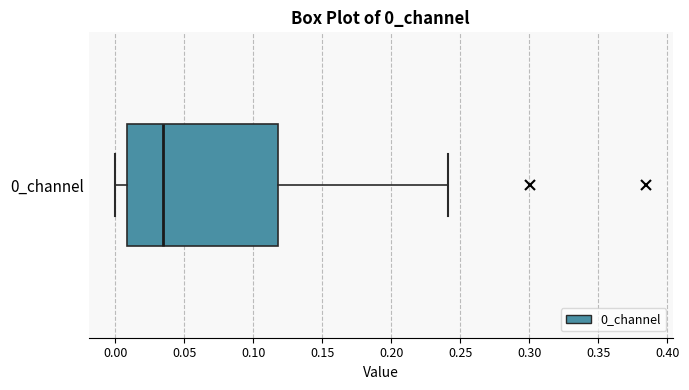

Where does the left whisker of the box for 0_channel end on the x-axis? The values are not printed on the chart, so give them approximately, as read against the axis.

0.000